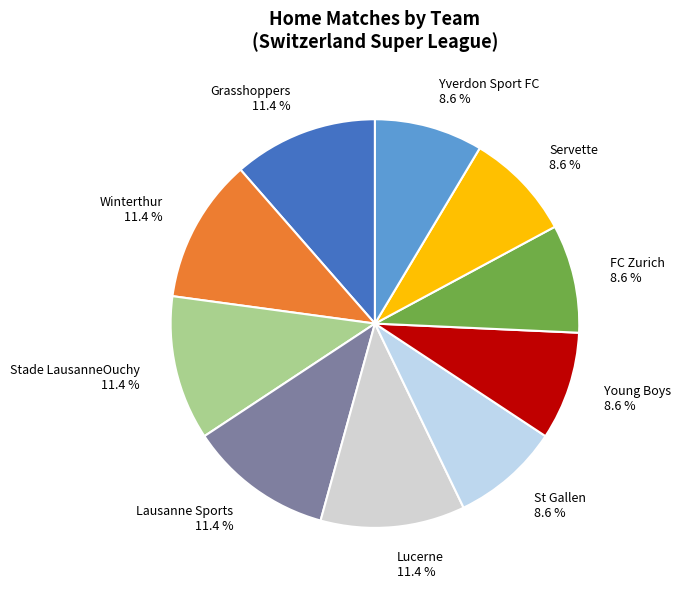

What is the ratio of the value at Yverdon Sport FC to the value at Lucerne?

0.8